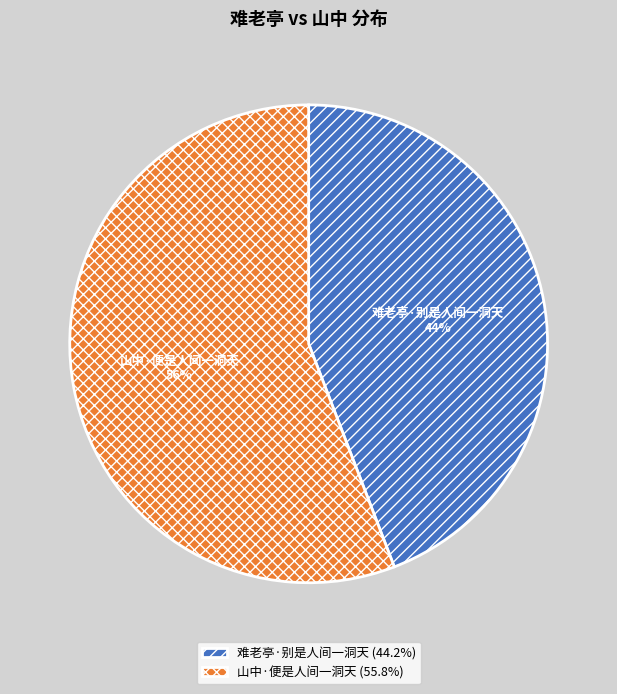

Which has a higher value, 难老亭·别是人间一洞天 or 山中·便是人间一洞天?

山中·便是人间一洞天